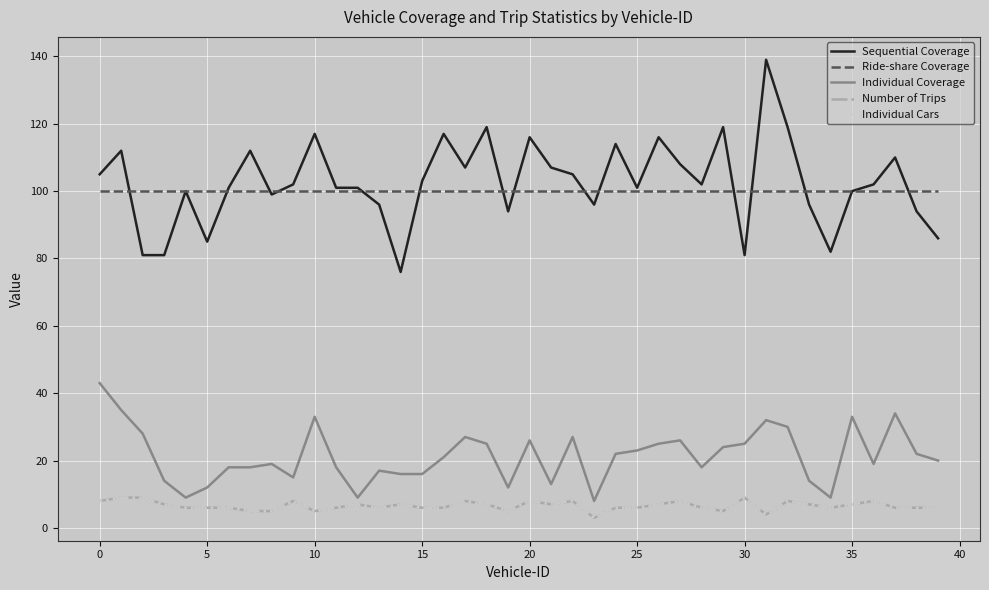

True or false: Number of Trips and Individual Coverage intersect in this chart.

False